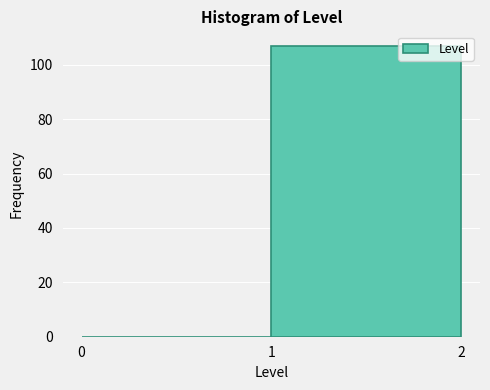

Reading left to right, list every bar in this chart as the range it spans on the x-axis followed by its height. The values are not printed on the chart, so give them approximately, as read against the axis.

0 to 1: 0
1 to 2: 108